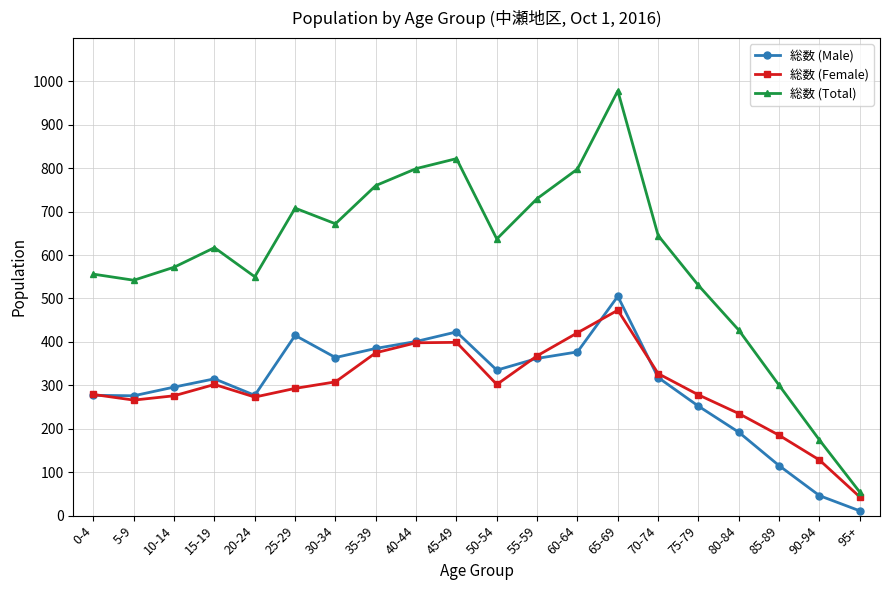

How many lines are shown in the chart?

3